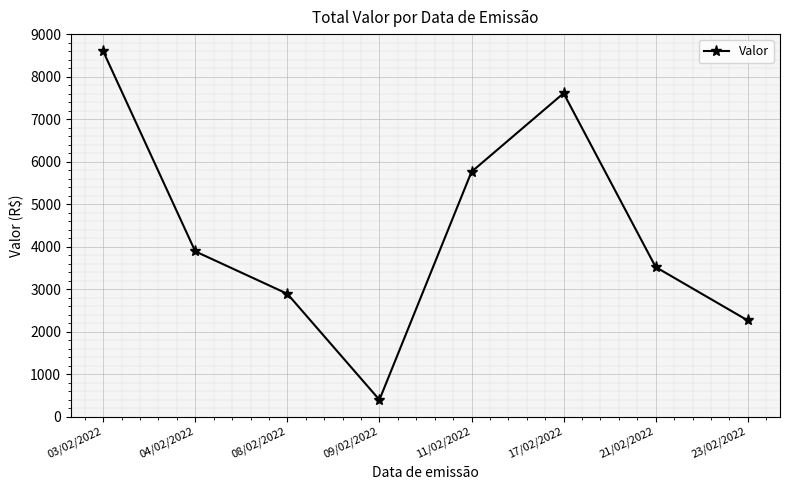

True or false: the data has more than 0 interior local peaks.

True